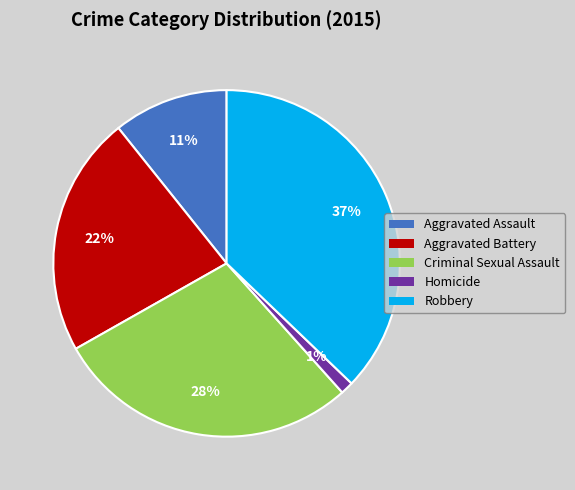

Is the sum of Criminal Sexual Assault and Aggravated Battery greater than half?

Yes